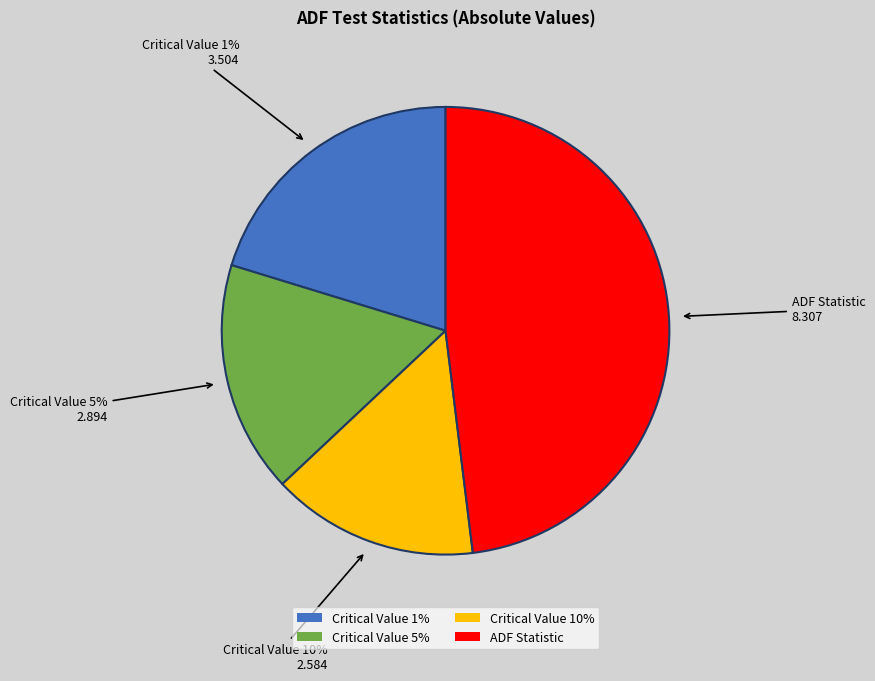

To the nearest percent, what portion does ADF Statistic represent?

48%